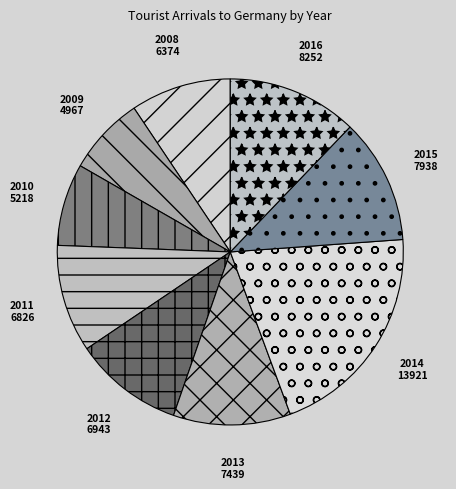

Approximately how many times larger is the value at 2010 compared to 2011?

0.8